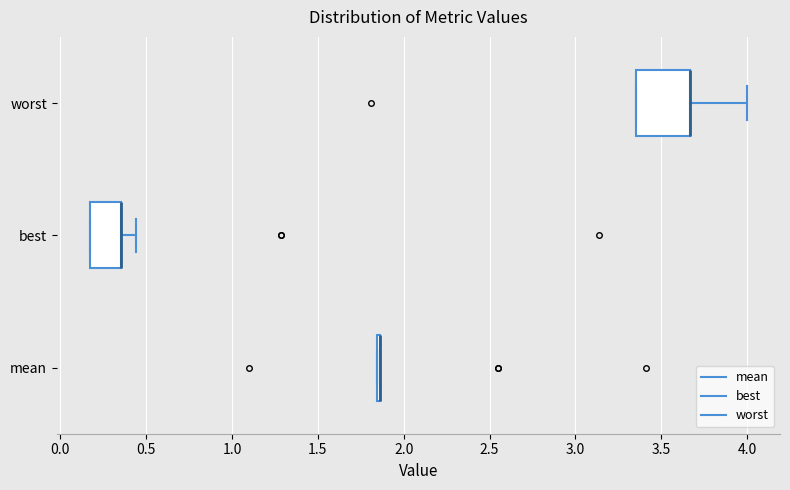

Reading bottom to top, transcribe this box plot: for each box, give where its median line is, the range the box spans, and where its two whiskers end, as read against the x-axis. The values are not printed on the chart, so give them approximately, as read against the axis.

mean: box collapsed to a line at 1.85, whiskers 1.85 to 1.85
best: median 0.35 (drawn on the box's right edge), box 0.15 to 0.35, whiskers 0.15 to 0.45
worst: median 3.65 (drawn on the box's right edge), box 3.35 to 3.65, whiskers 3.35 to 4.00